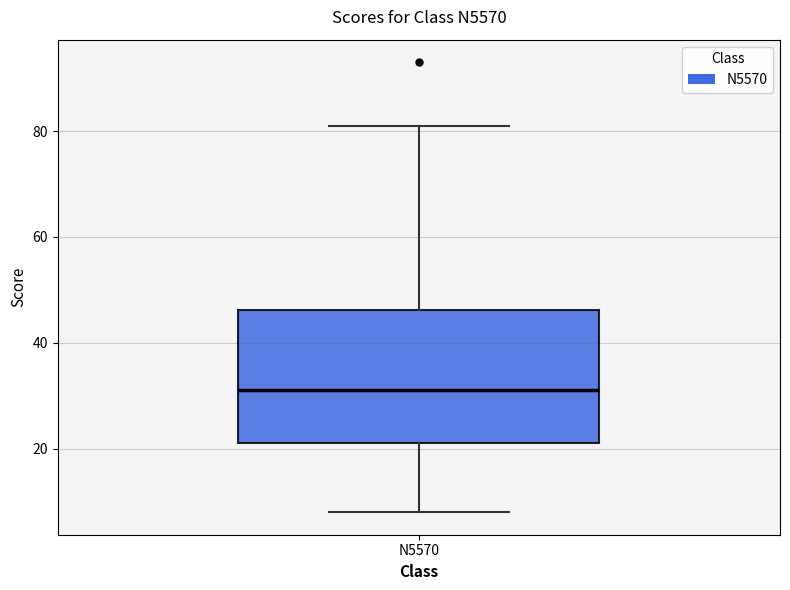

Read this box plot against the y-axis: the position of the median line, the range covered by the box, and the ends of both whiskers. The values are not printed on the chart, so give them approximately, as read against the axis.

median 32, box 22 to 46, whiskers 8 to 82